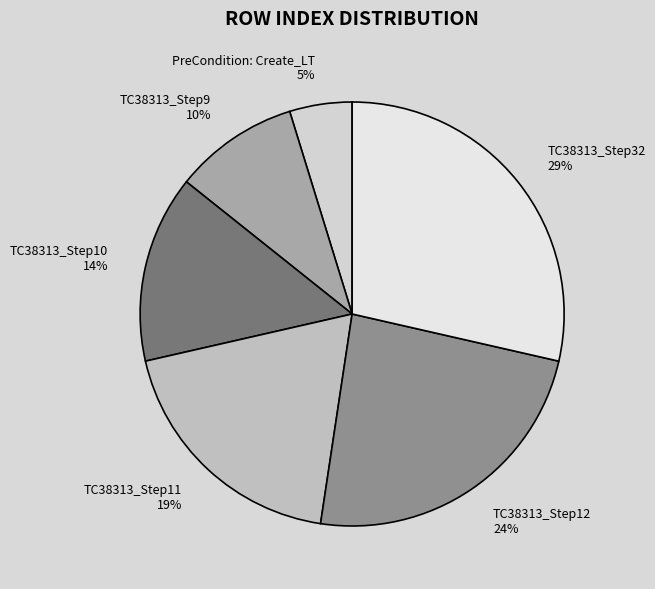

Is there any slice that represents more than half of the pie?

No